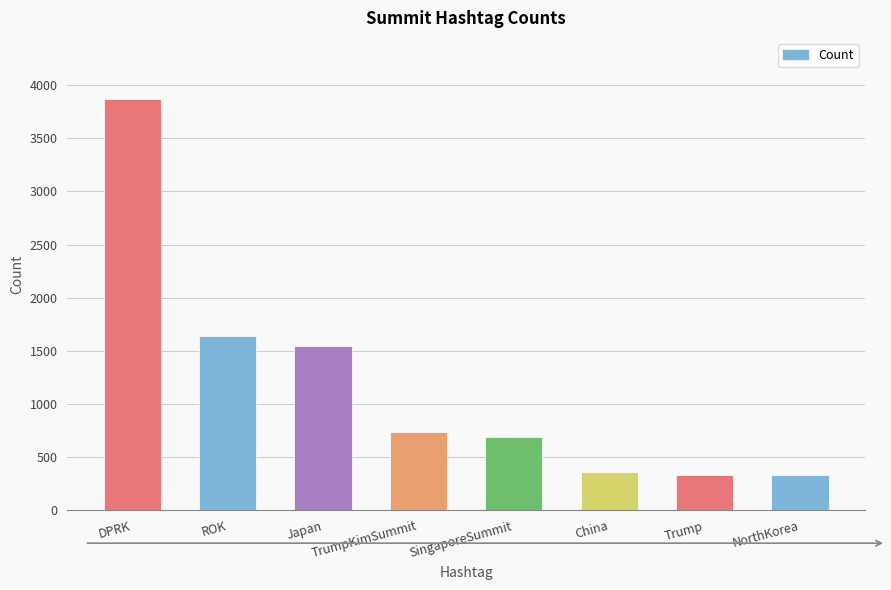

Between Japan and TrumpKimSummit, which is larger?

Japan